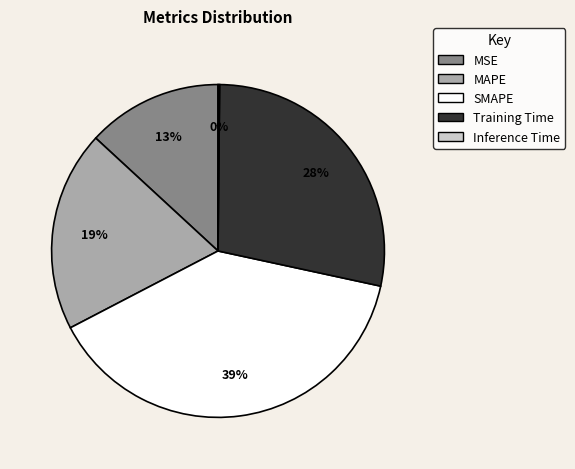

Which category has the biggest portion of the pie?

SMAPE